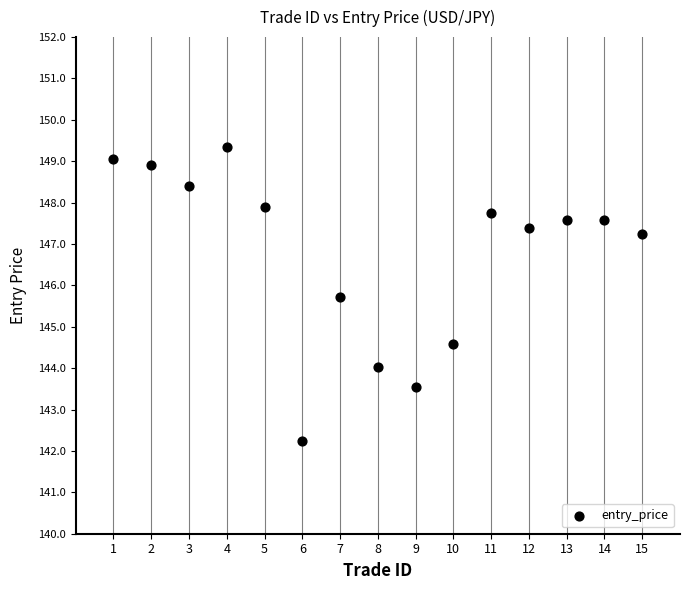

What Y value in the scatter plot is closest to 145?

144.6